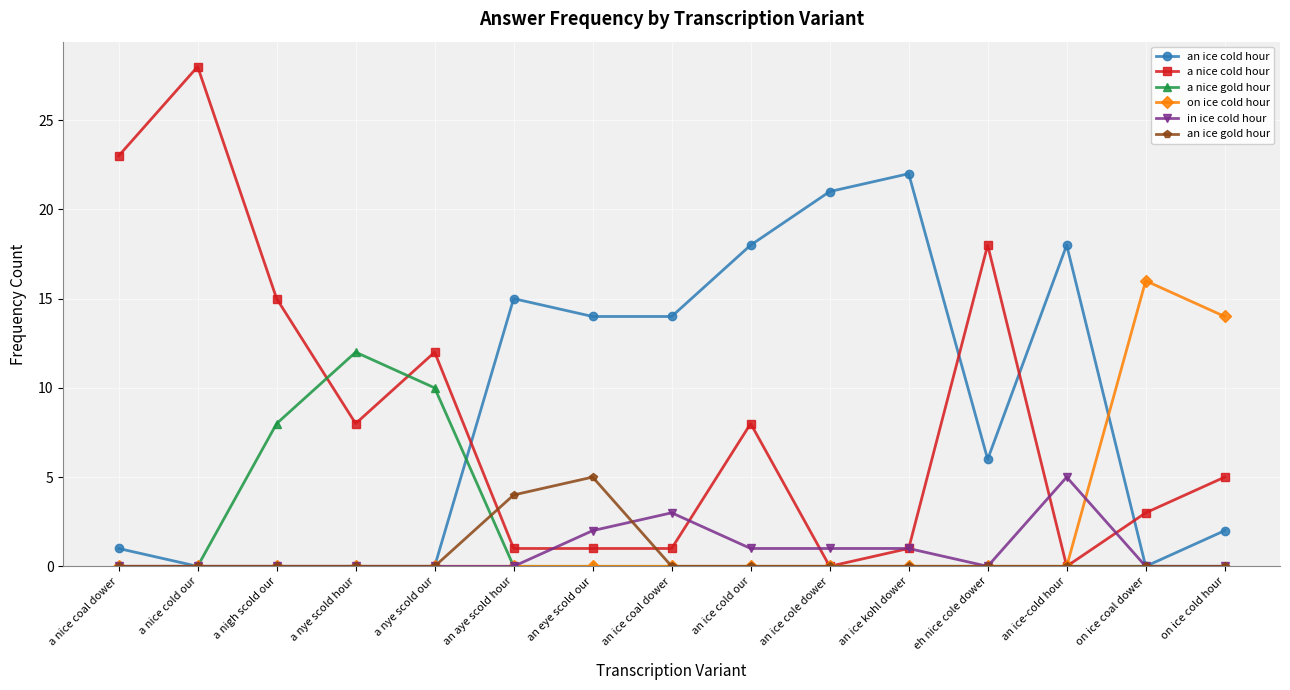

Count the number of data series in this chart.

6